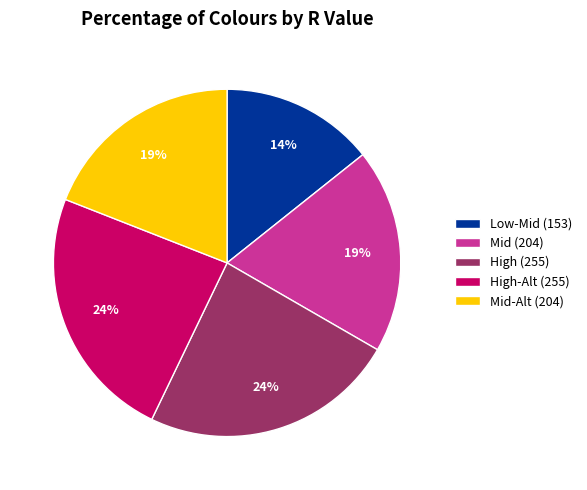

How many slices are in this pie chart?

5